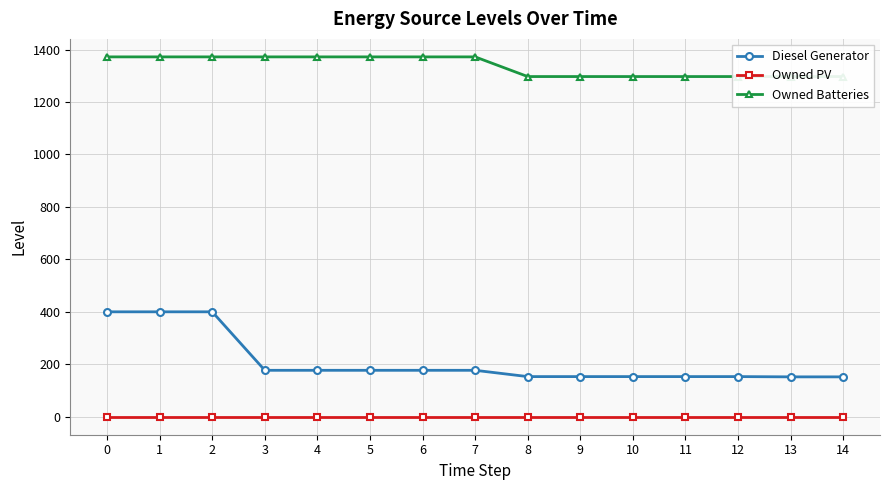

What is the total value across all series at 10?

1450